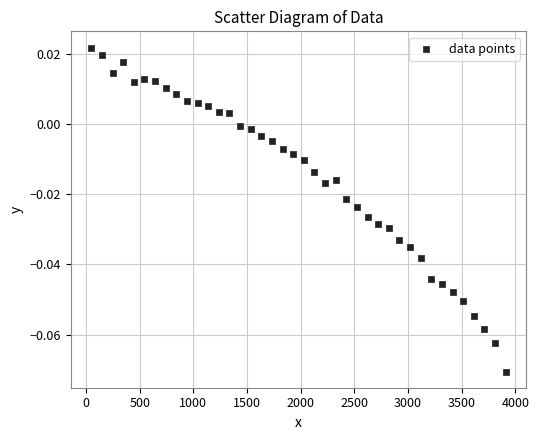

What is the range of X values (max minus min)?

3860.0